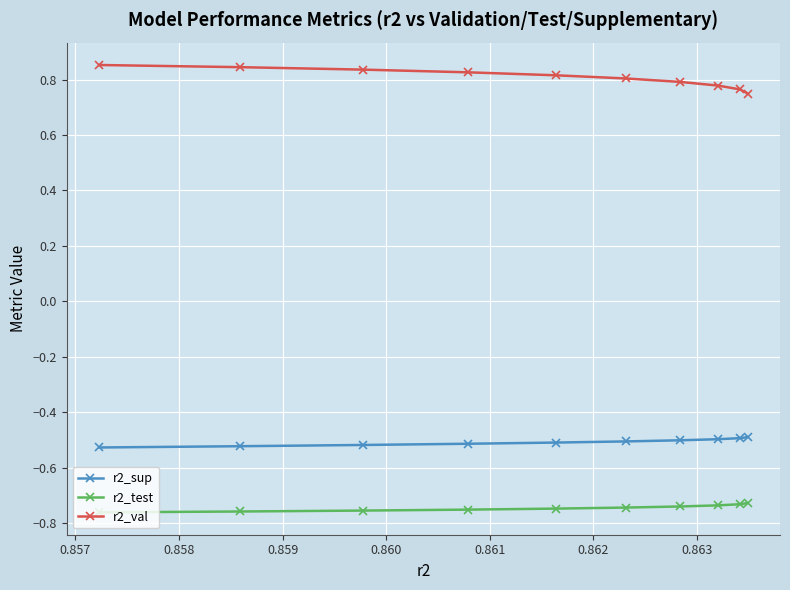

At how many categories does at least one series exceed 0?

10